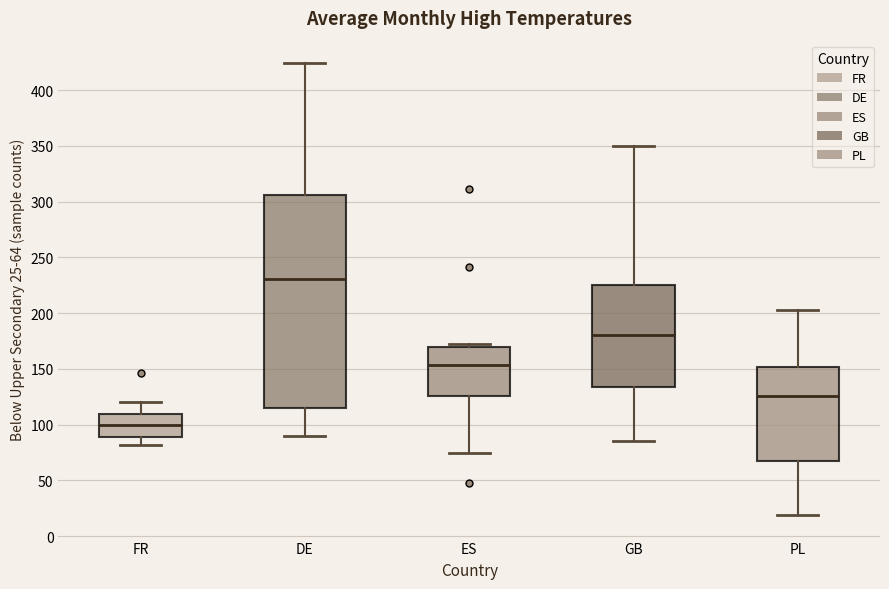

Which box is the tallest, from its lower edge to its upper edge?

DE